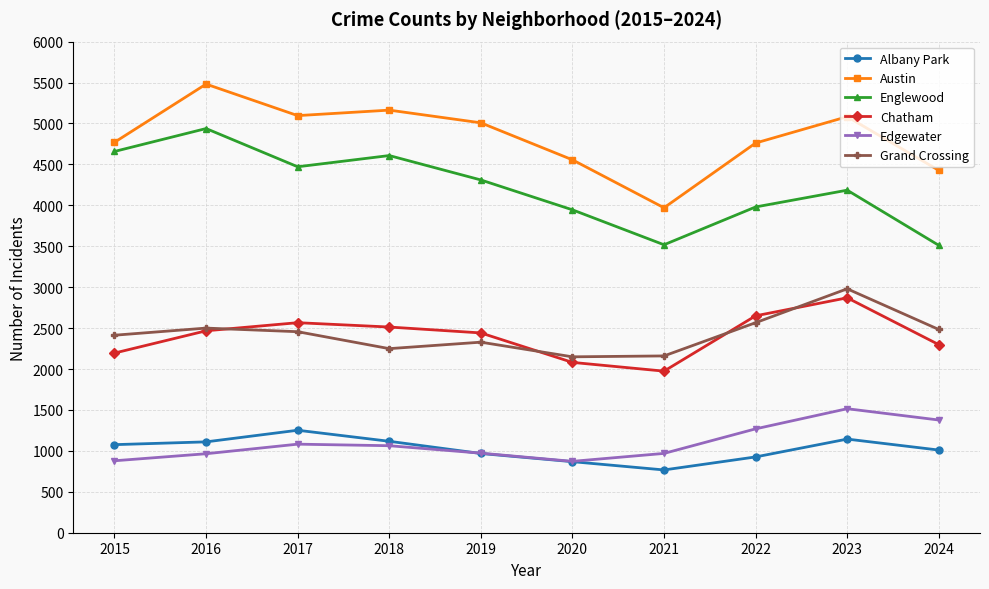

The value of Austin at 2021 is 3970. True or false?

True